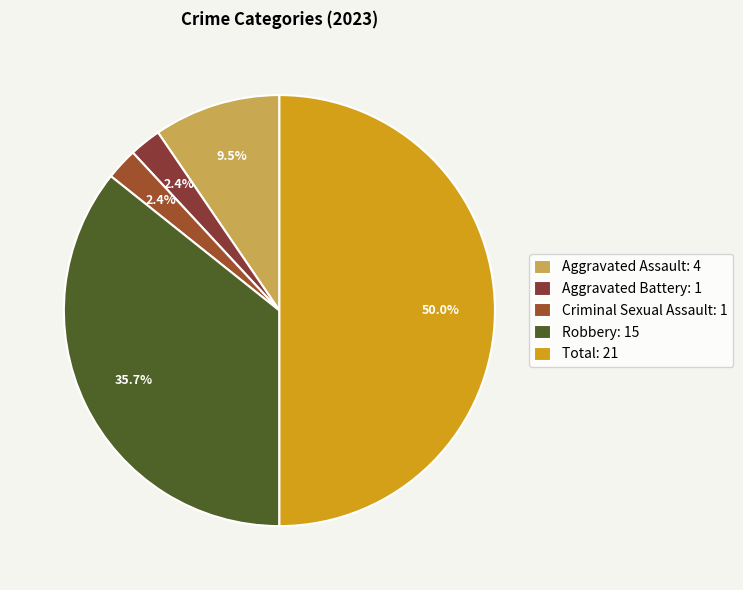

To the nearest percent, what is the average slice percentage?

20%